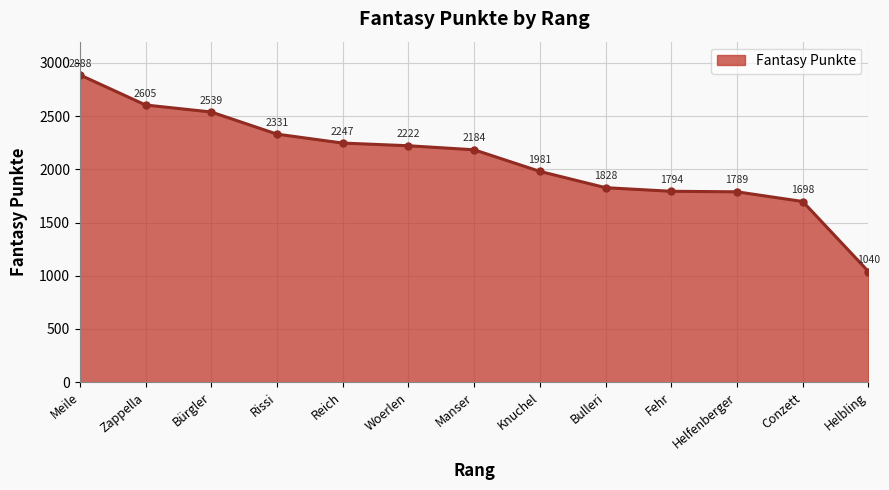

True or false: there are more than 2 points higher than both neighbors.

False